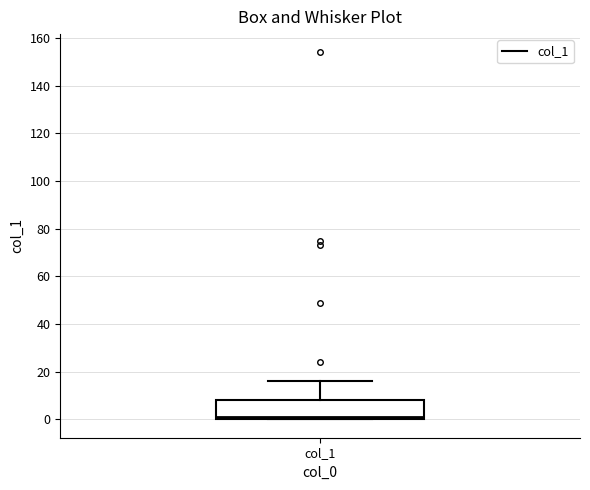

Where does the upper whisker of the box for col_1 end on the y-axis? The values are not printed on the chart, so give them approximately, as read against the axis.

16